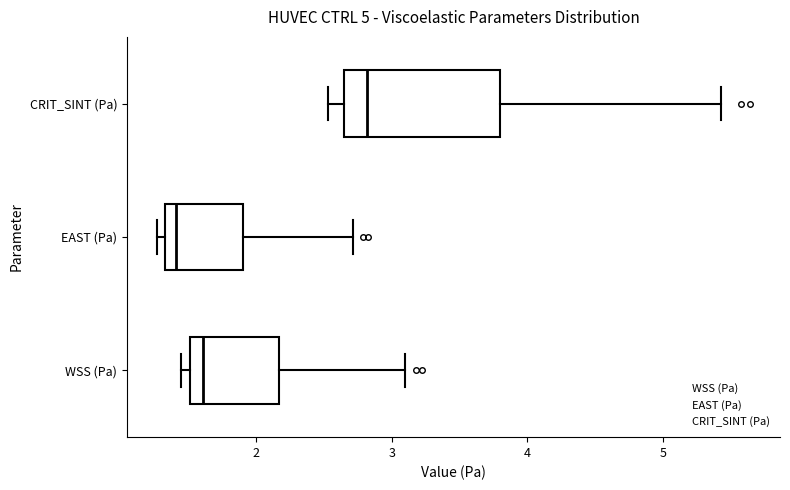

Reading bottom to top, read every box against the x-axis: the position of its median line, the range the box covers, and the ends of its whiskers. The values are not printed on the chart, so give them approximately, as read against the axis.

WSS (Pa): median 1.6, box 1.5 to 2.2, whiskers 1.4 to 3.1
EAST (Pa): median 1.4, box 1.3 to 1.9, whiskers 1.3 (just left of the box's left edge) to 2.7
CRIT_SINT (Pa): median 2.8, box 2.6 to 3.8, whiskers 2.5 to 5.4